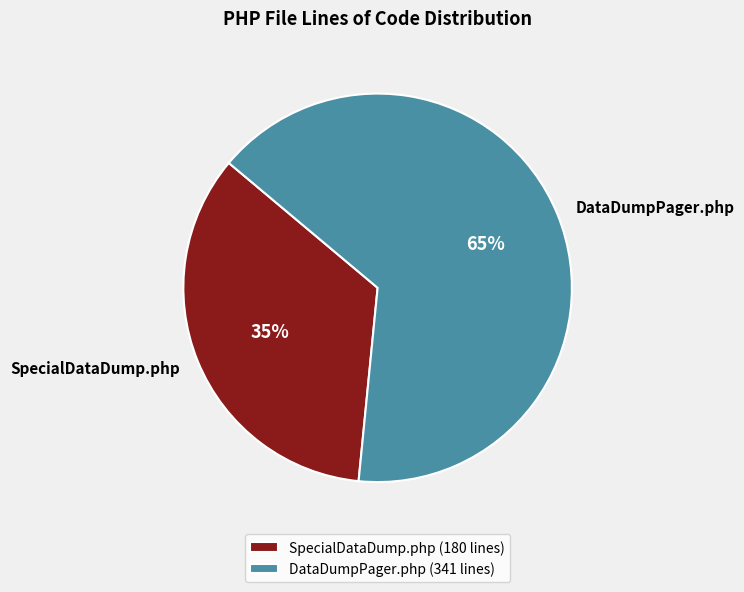

How many segments does this pie chart have?

2